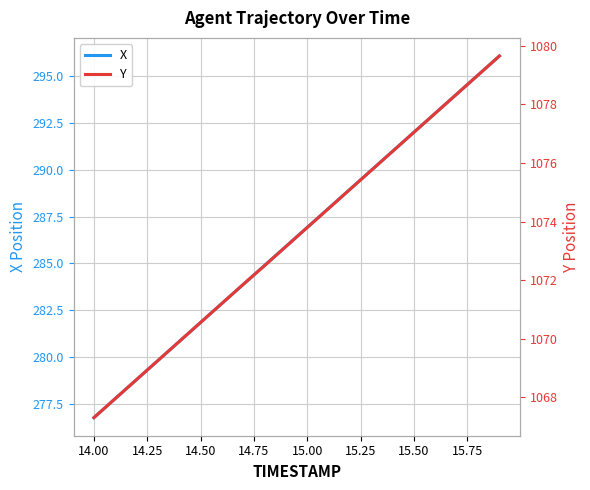

Reading left to right, extract all data points from this chart.

X: 276.8	277.8	278.8	279.8	280.8	281.8	282.9	283.9	284.9	285.9	286.9	287.9	289.0	290.0	291.0	292.0	293.0	294.0	295.1	296.1
Y: 1067.3	1068.0	1068.6	1069.3	1069.9	1070.6	1071.2	1071.9	1072.5	1073.2	1073.8	1074.5	1075.1	1075.8	1076.4	1077.0	1077.7	1078.3	1079.0	1079.7